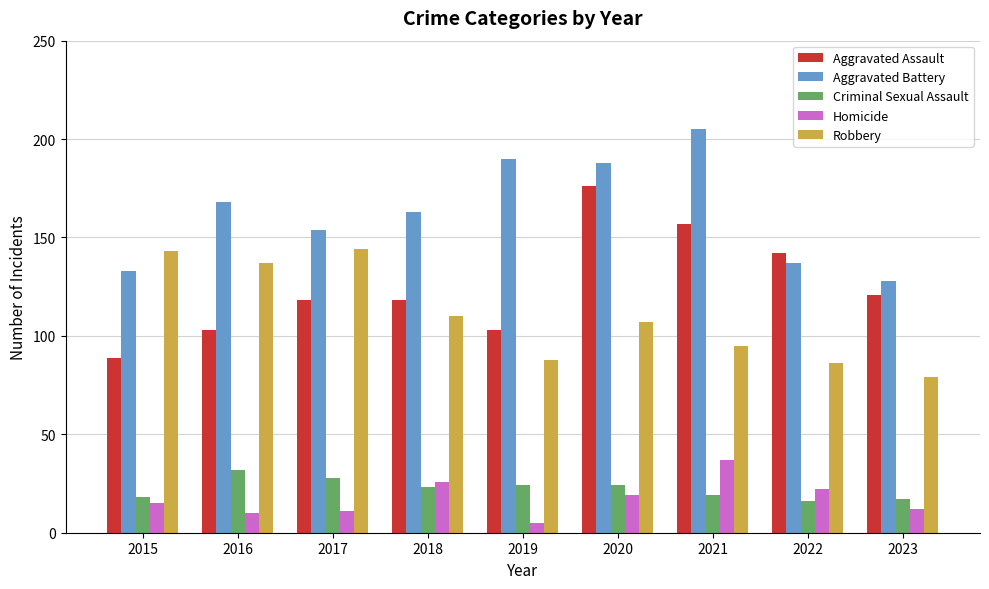

What is the spread (max minus min) of values at 2023?

116